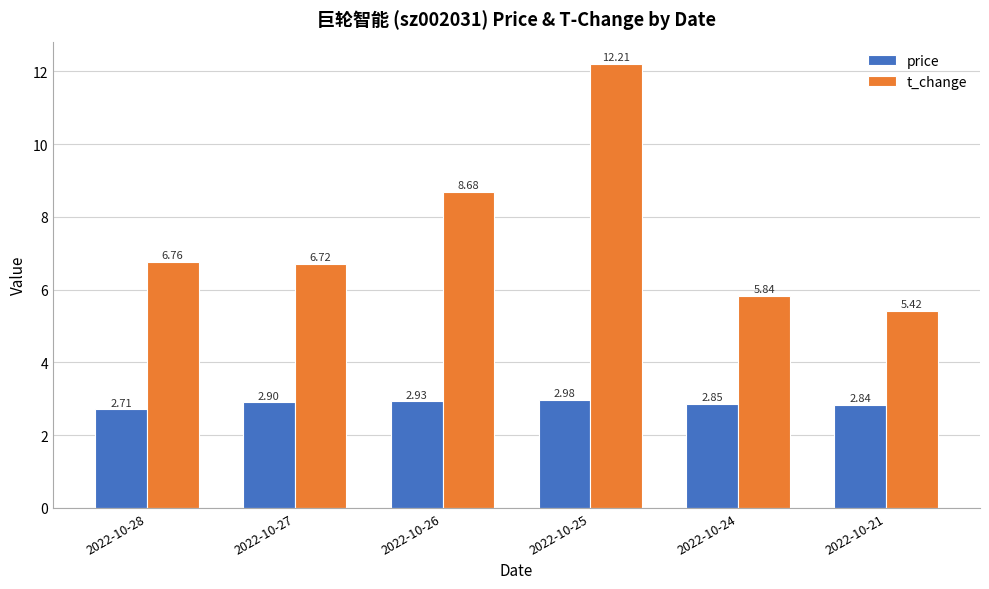

Is the value of t_change at 2022-10-24 greater than the value of price at 2022-10-27?

Yes